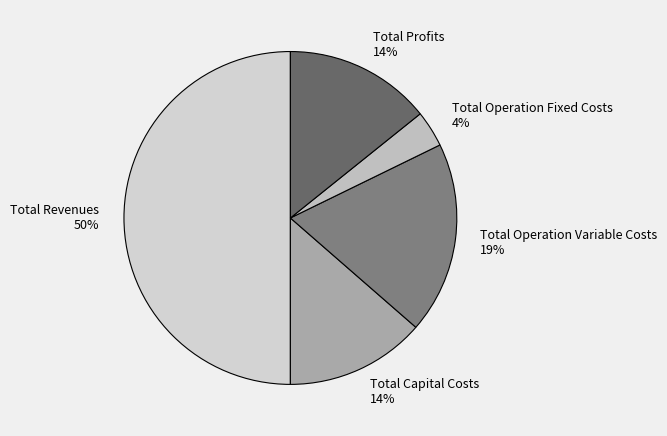

To the nearest percent, what portion does Total Profits represent?

14%